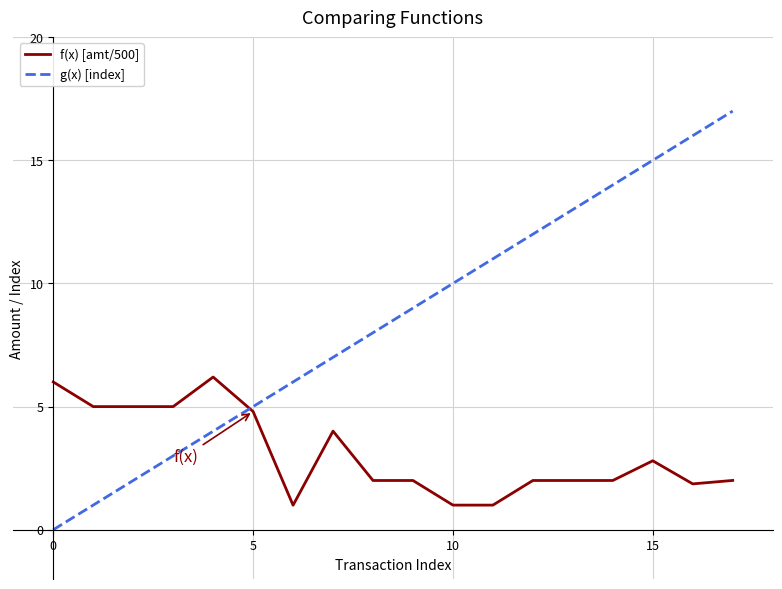

Rank the series by their maximum value, from highest to lowest.

g(x) [index], f(x) [amt/500]